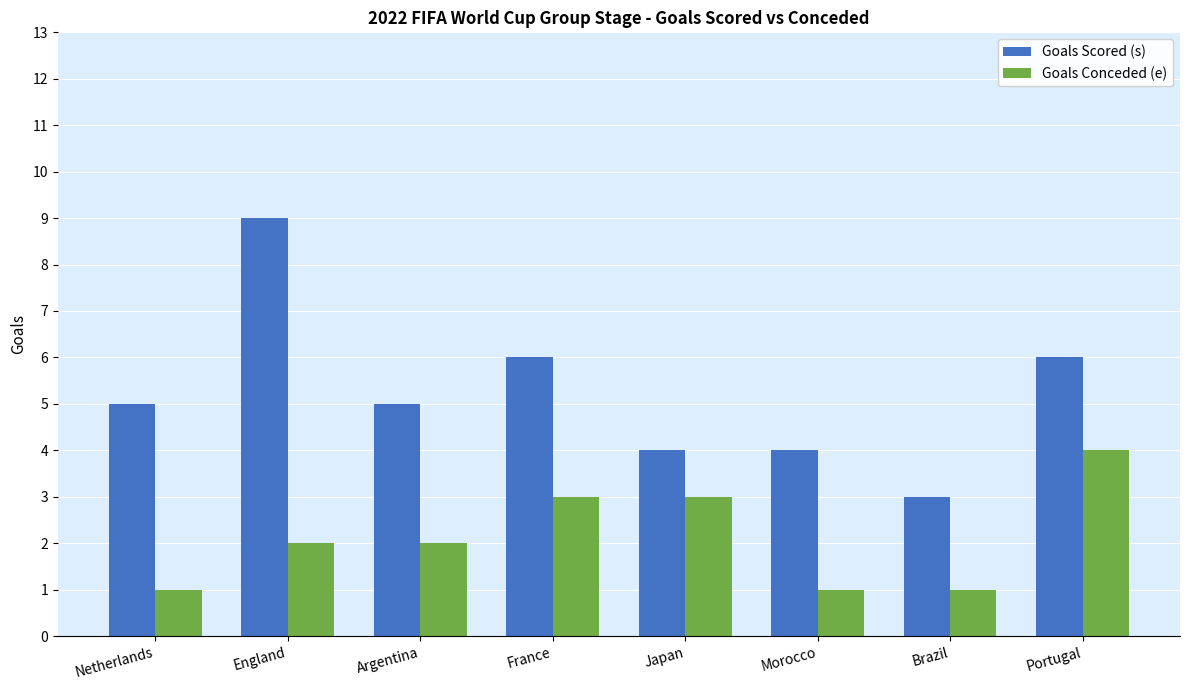

What is the sum of all Goals Scored (s) values?

42